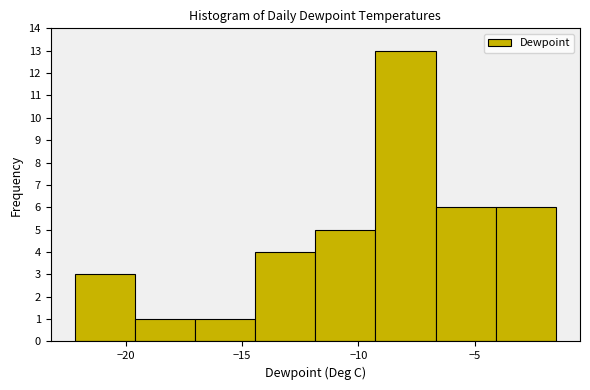

Over which range of the x-axis is the bar tallest?

-9.5 to -6.5